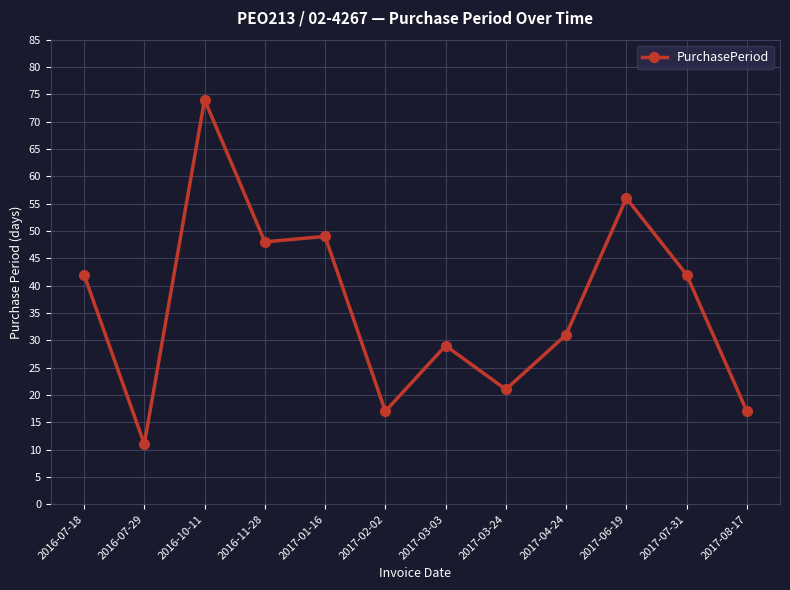

True or false: the data shows 17 at 2017-02-02.

True